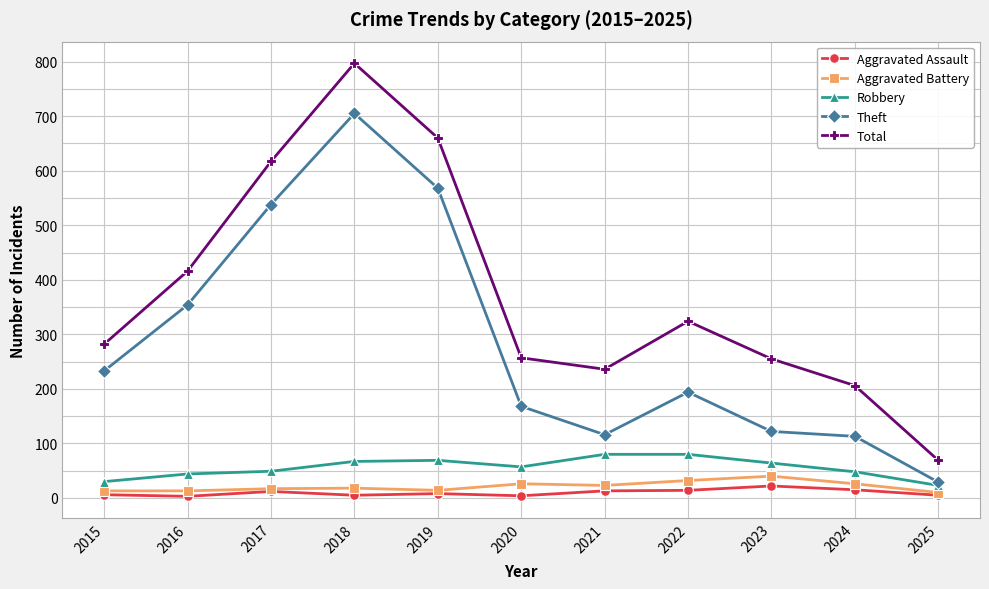

Which series has the largest total across all categories?

Total